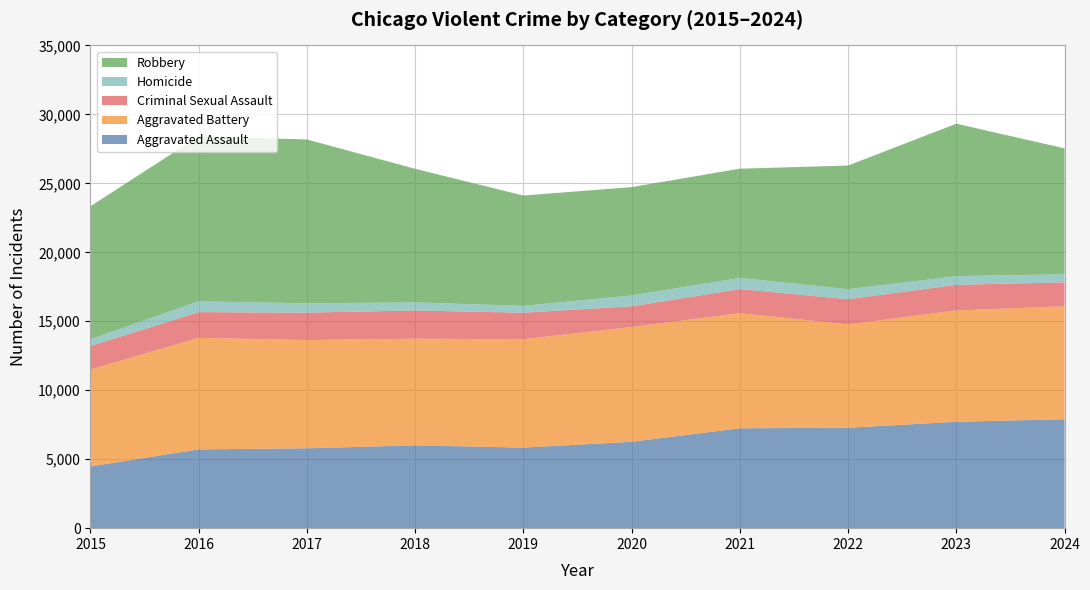

Reading left to right, transcribe all the data shown in this chart.

Aggravated Assault: 4480	5713	5793	6002	5841	6265	7242	7281	7712	7900
Aggravated Battery: 7019	8085	7845	7735	7858	8320	8346	7493	8077	8185
Criminal Sexual Assault: 1705	1863	1989	2046	1922	1500	1748	1825	1854	1742
Homicide: 496	786	672	588	499	787	805	727	629	586
Robbery: 9638	11960	11881	9681	7995	7855	7920	8964	11053	9121